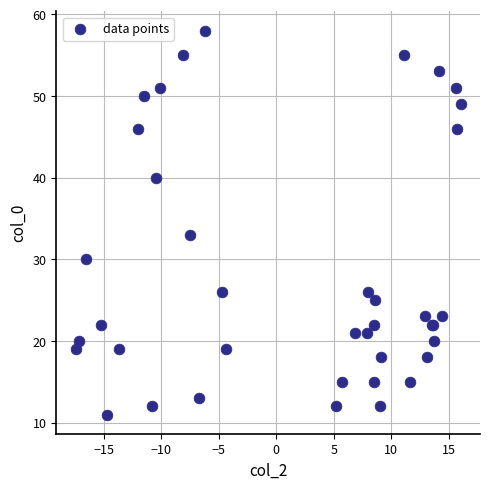

What Y value in the scatter plot is closest to 34?

33